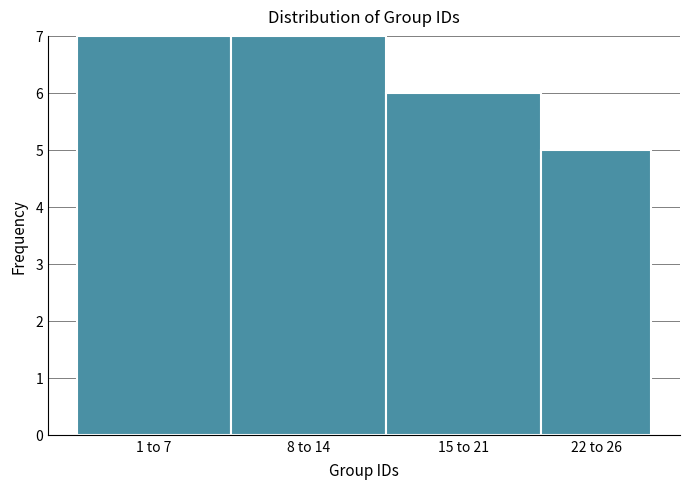

Reading left to right, list all the values displayed in this chart.

1 to 7=7	8 to 14=7	15 to 21=6	22 to 26=5